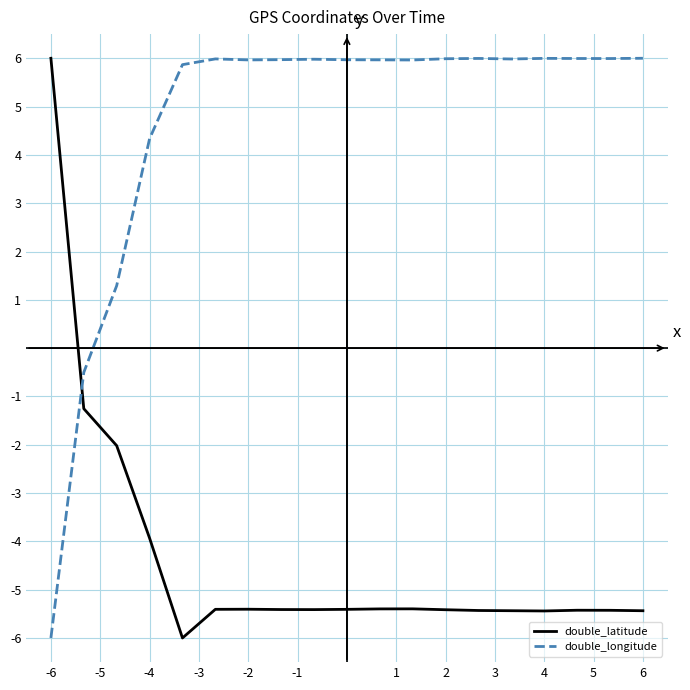

Rank the series by their average value, from lowest to highest.

double_latitude, double_longitude